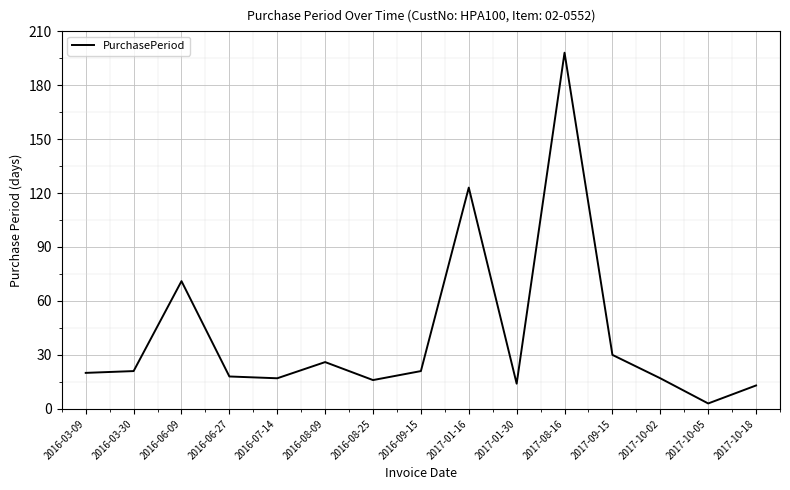

Reading left to right, list all the values displayed in this chart.

20	21	71	18	17	26	16	21	123	14	198	30	17	3	13